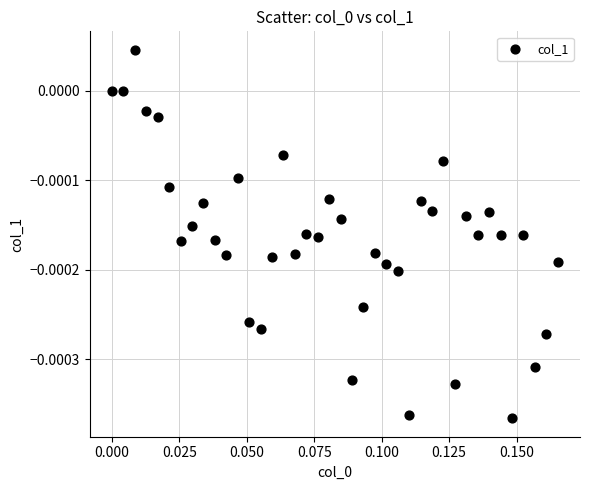

How many data points are displayed?

40